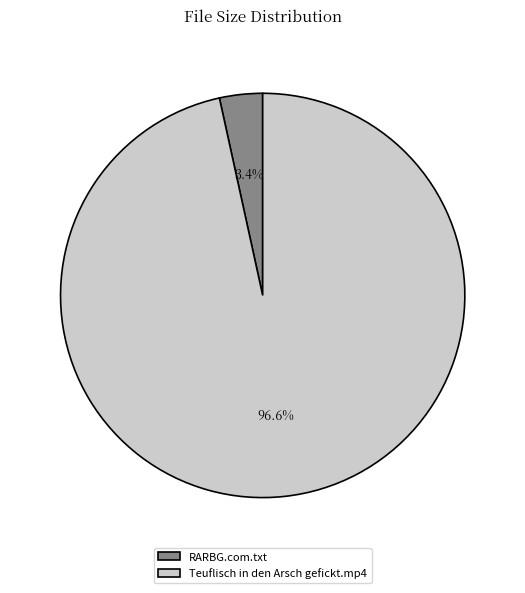

Which category has the smallest portion of the pie?

RARBG.com.txt